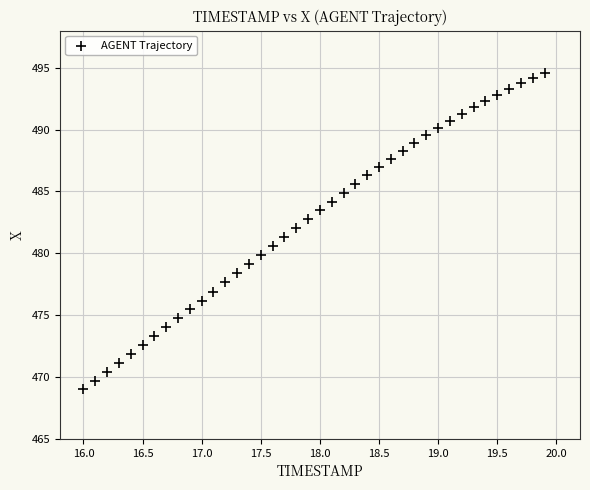

What is the range of X values (max minus min)?

3.9